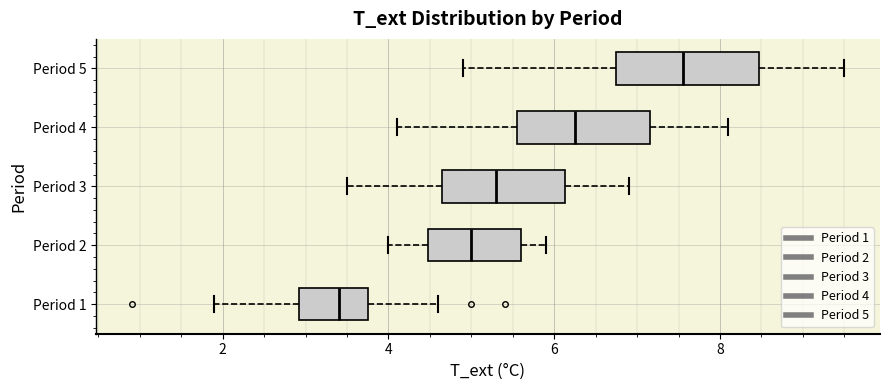

Which box has the furthest to the left median line?

Period 1